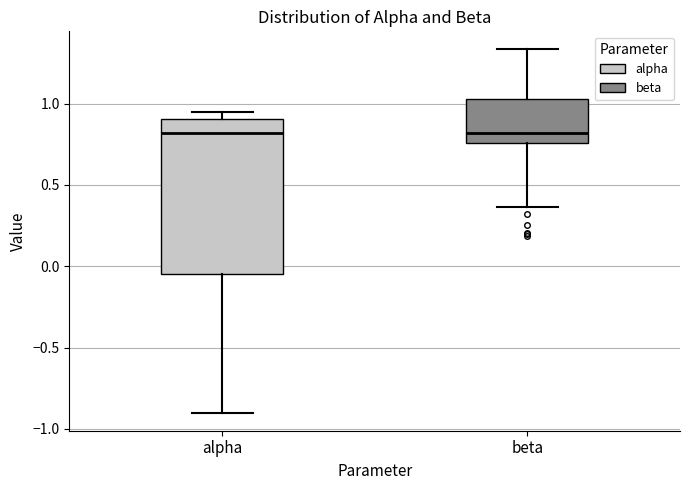

Reading left to right, read every box against the y-axis: the position of its median line, the range the box covers, and the ends of its whiskers. The values are not printed on the chart, so give them approximately, as read against the axis.

alpha: median 0.80, box -0.05 to 0.90, whiskers -0.90 to 0.95
beta: median 0.80, box 0.75 to 1.05, whiskers 0.35 to 1.35